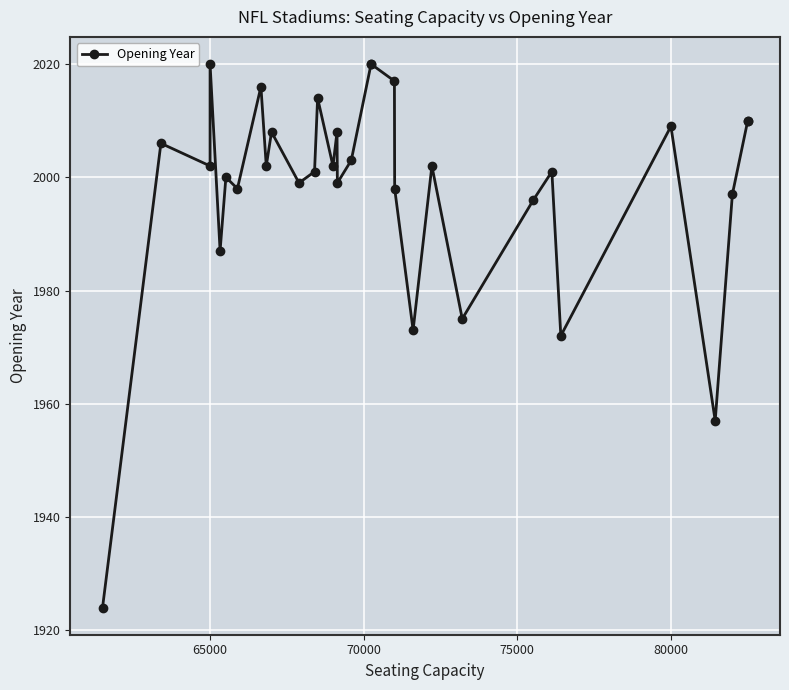

What is the maximum value shown in the chart?

2020